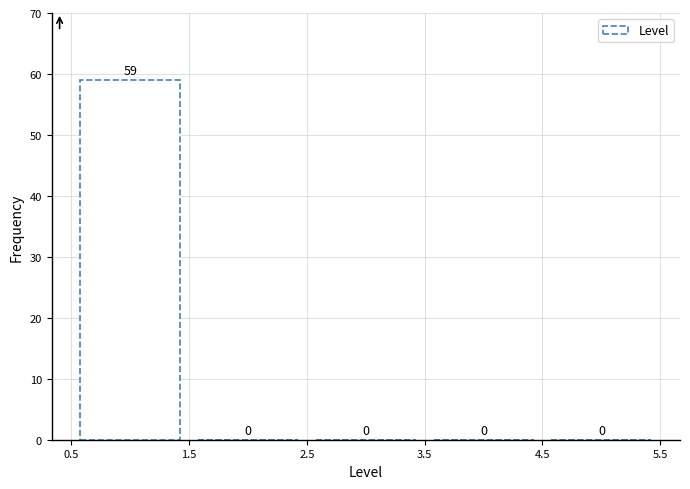

What is the height of the bar covering 0.5 to 1.5 on the x-axis?

59